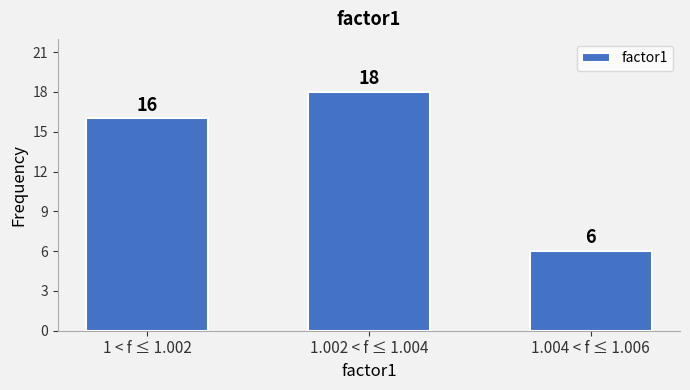

Reading left to right, extract all data points from this chart.

16	18	6